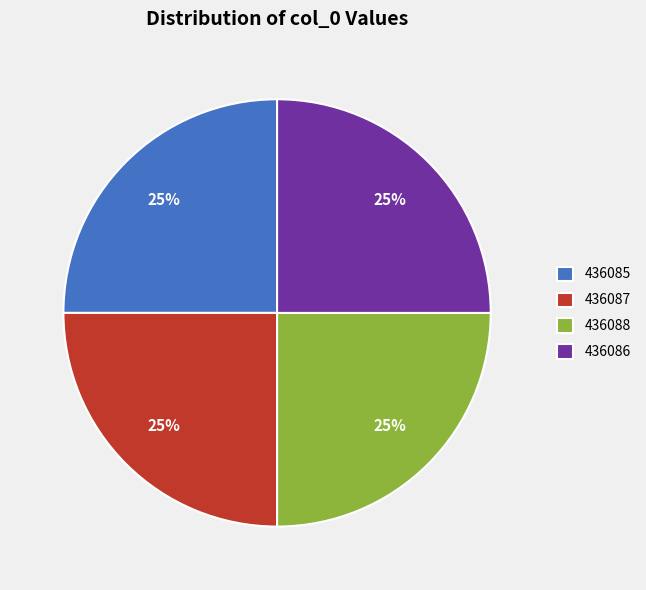

What percentage is the 436086 slice, to the nearest percent?

25%